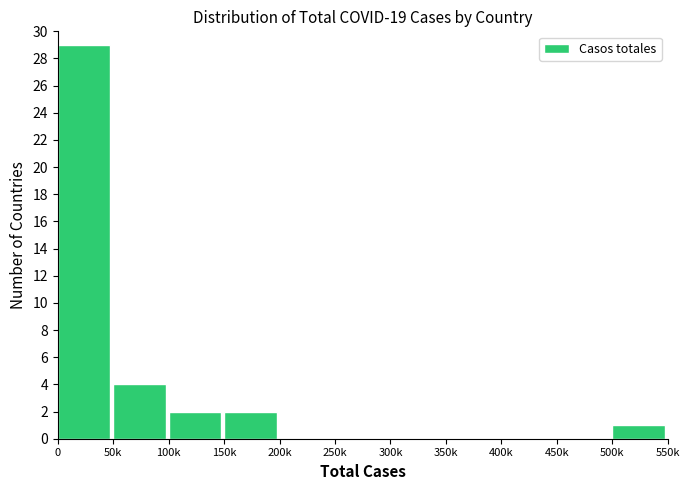

Reading left to right, list all the values displayed in this chart.

0=29	50k=4	100k=2	150k=2	200k=0	250k=0	300k=0	350k=0	400k=0	450k=0	500k=1